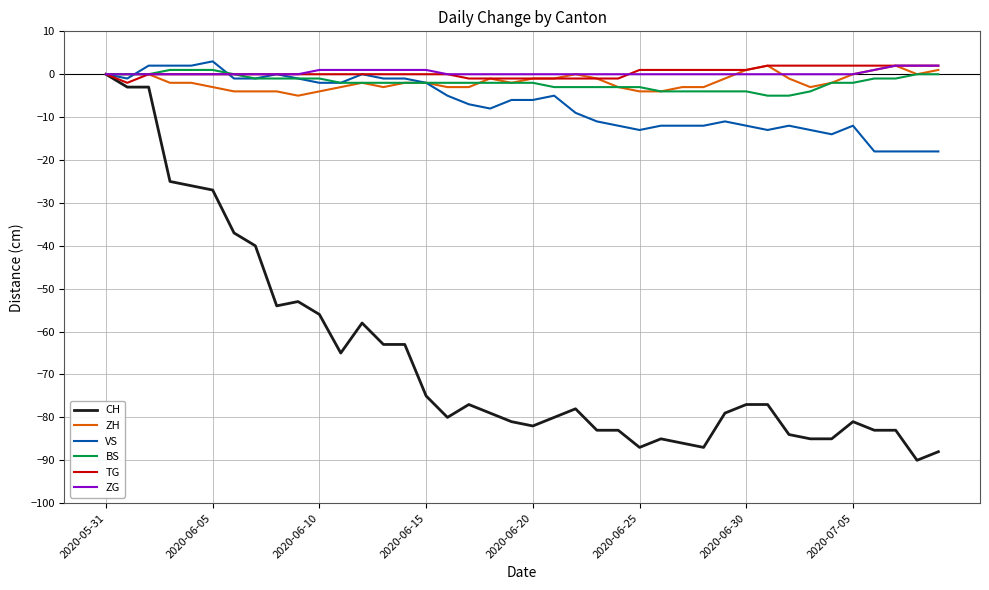

Which series has the widest spread of values?

CH